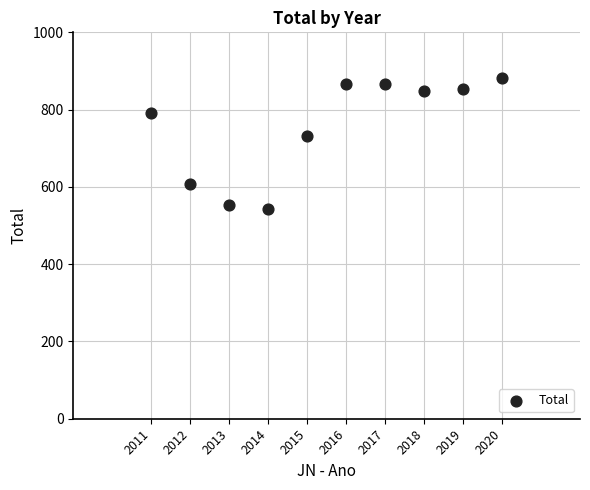

What is the range of X values (max minus min)?

9